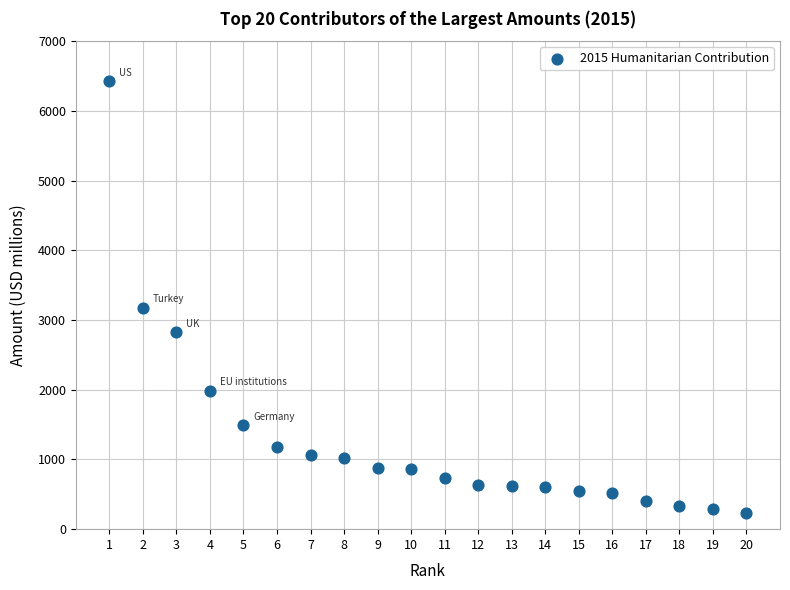

What Y value in the scatter plot is closest to 3327?

3176.3